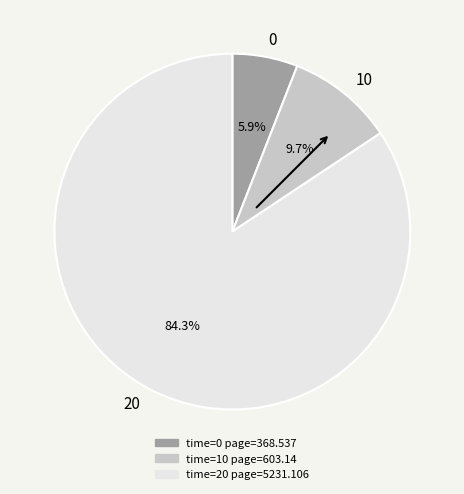

Is it true that 0 is 6% of the pie?

True